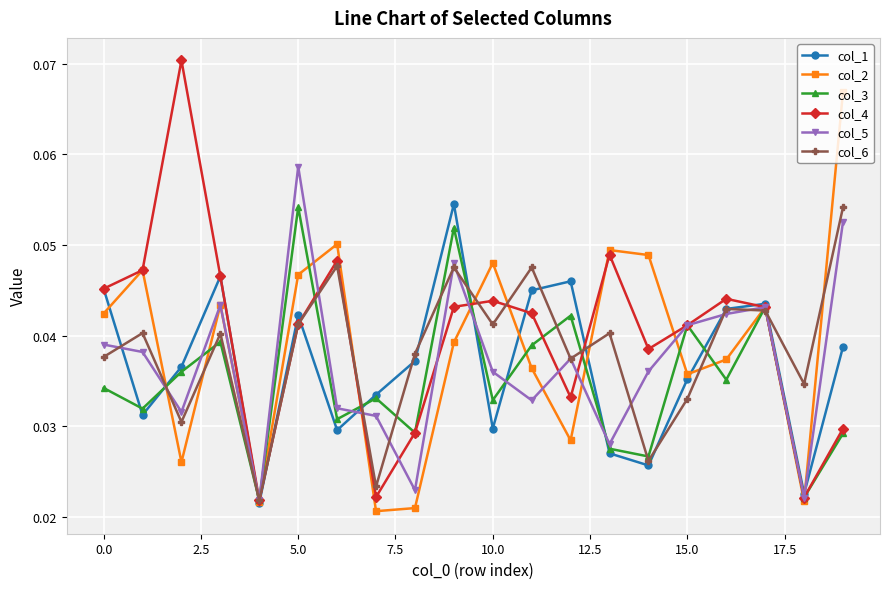

How many lines are shown in the chart?

6